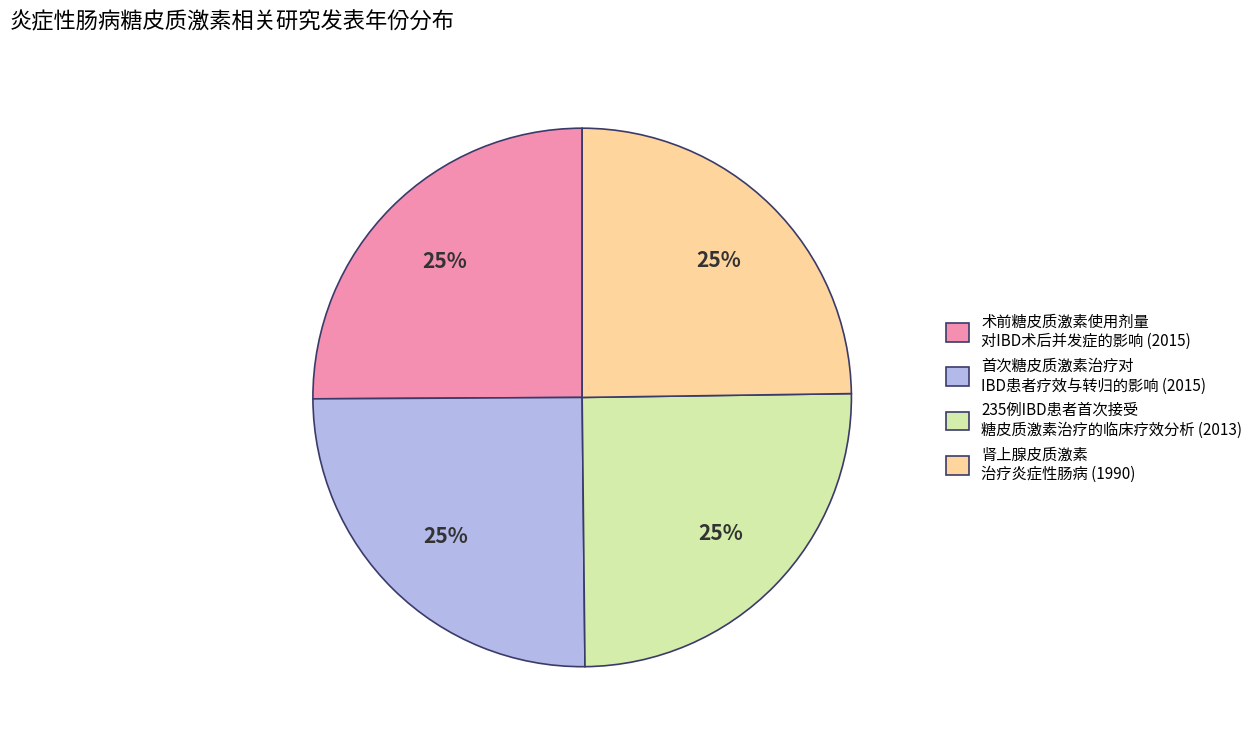

Approximately how many times larger is the value at 235例IBD患者首次接受 糖皮质激素治疗的临床疗效分析 (2013) compared to 术前糖皮质激素使用剂量 对IBD术后并发症的影响 (2015)?

1.0